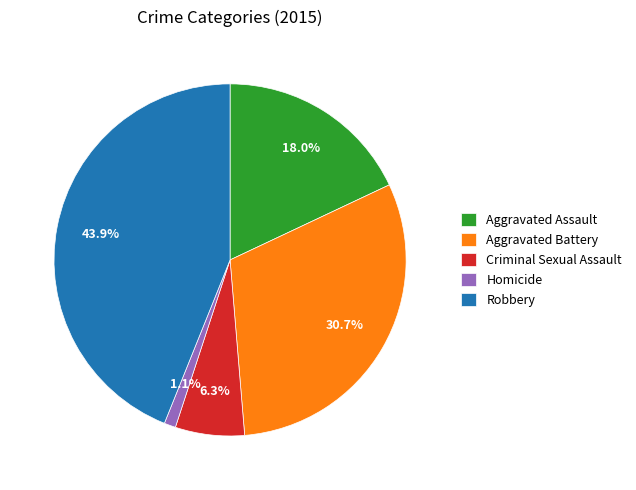

To the nearest percent, what portion does Robbery represent?

44%